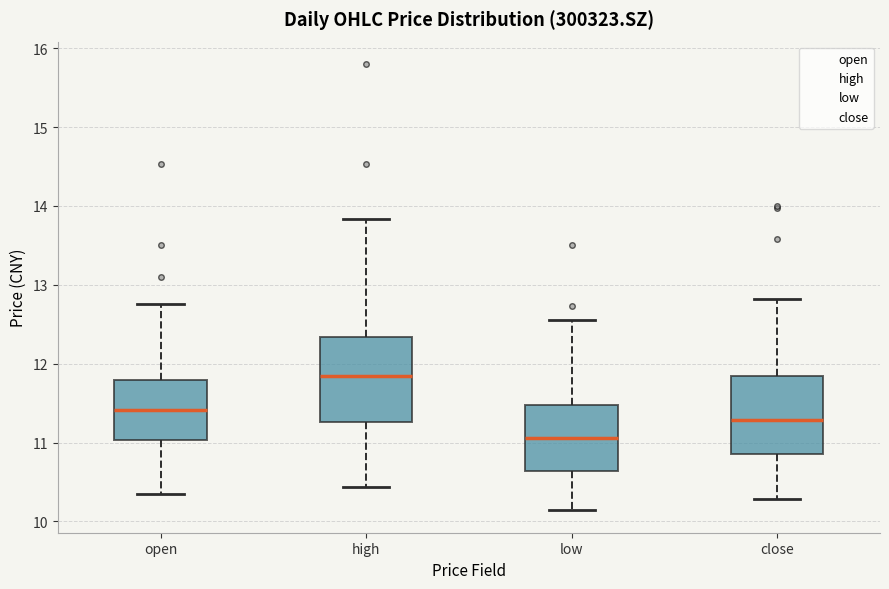

Reading left to right, transcribe this box plot: for each box, give where its median line is, the range the box spans, and where its two whiskers end, as read against the y-axis. The values are not printed on the chart, so give them approximately, as read against the axis.

open: median 11.4, box 11.0 to 11.8, whiskers 10.4 to 12.8
high: median 11.8, box 11.3 to 12.3, whiskers 10.4 to 13.8
low: median 11.1, box 10.6 to 11.5, whiskers 10.1 to 12.6
close: median 11.3, box 10.9 to 11.8, whiskers 10.3 to 12.8